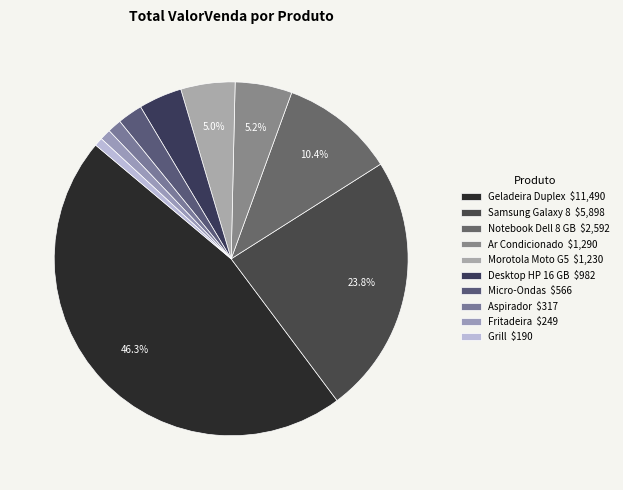

How many slices are in this pie chart?

10